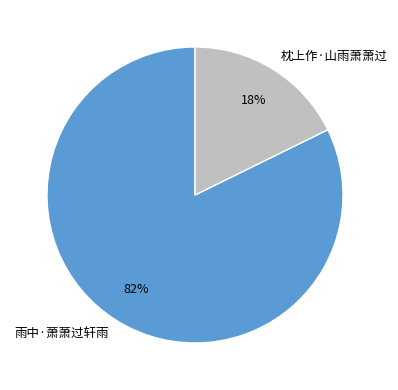

Between 枕上作·山雨萧萧过 and 雨中·萧萧过轩雨, which is larger?

雨中·萧萧过轩雨